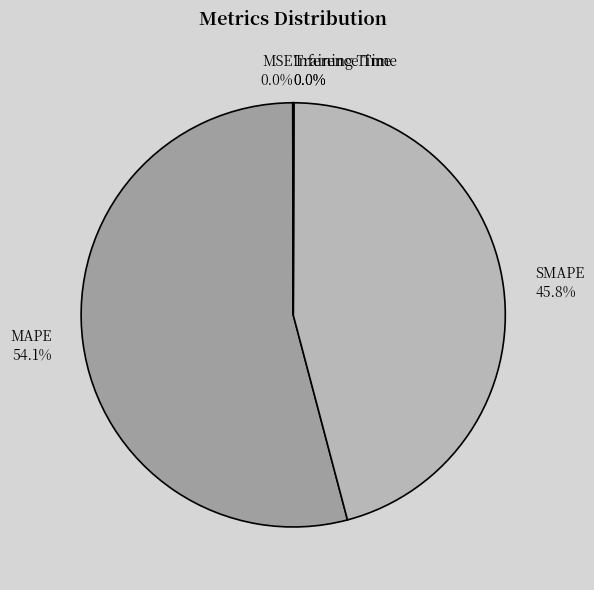

Is there any slice that represents more than half of the pie?

Yes